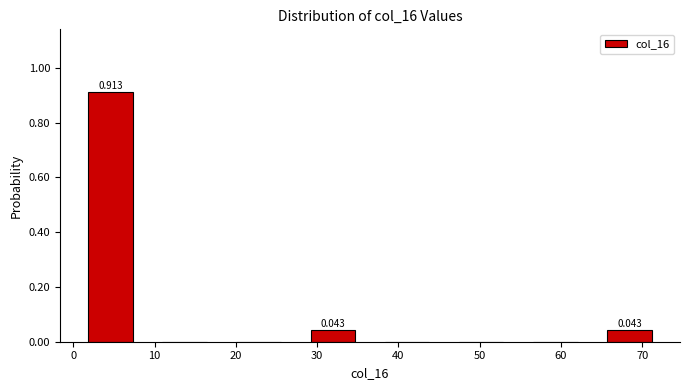

Which range on the x-axis has the tallest bar?

0 to 9